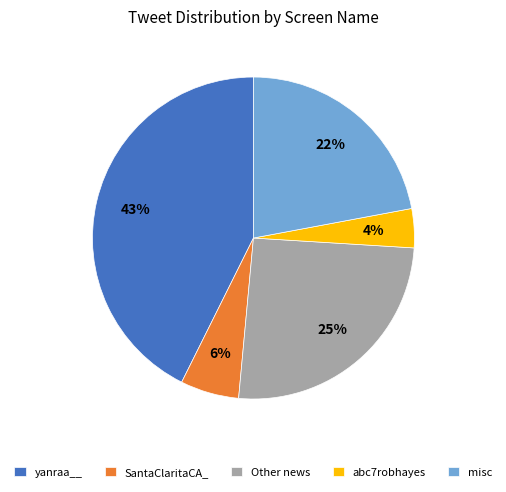

Is misc the majority of the pie?

No